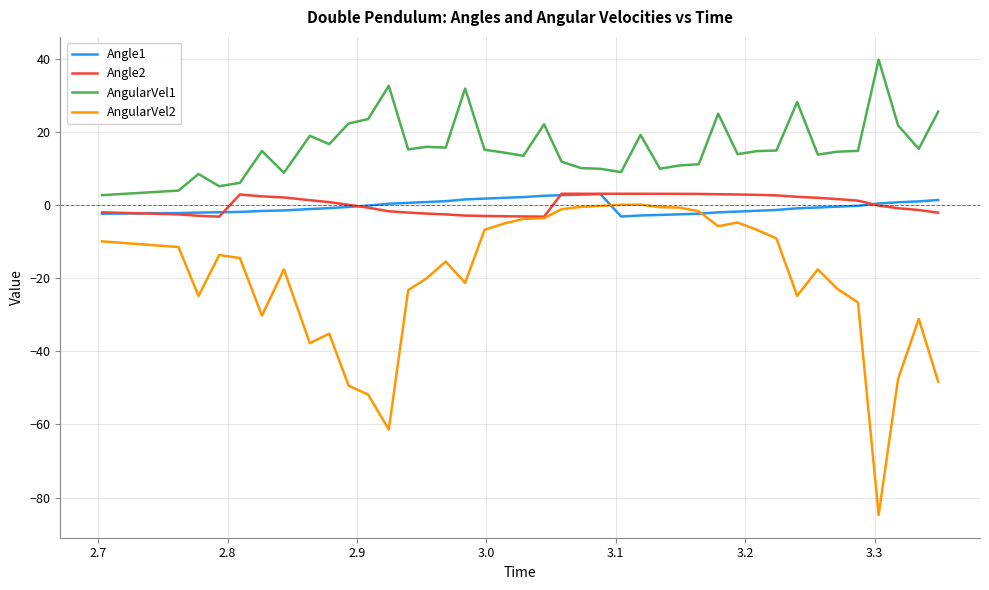

Which series has the widest spread of values?

AngularVel2